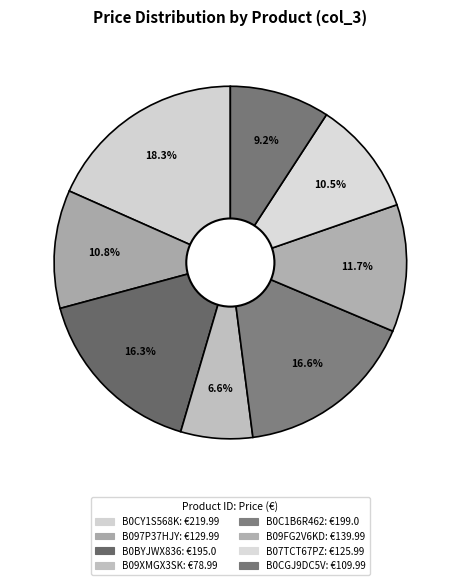

Which category has the smallest portion of the pie?

B09XMGX3SK